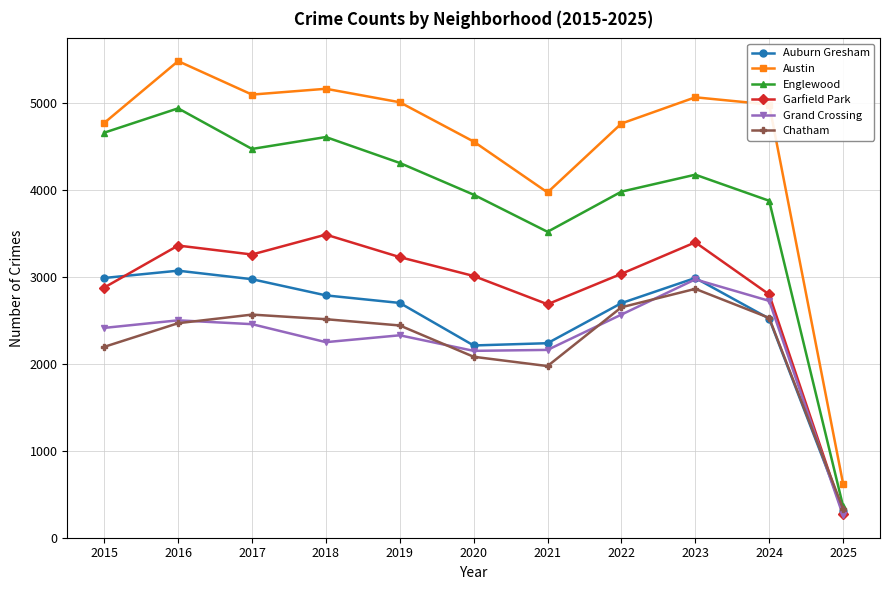

Is the value of Austin at 2019 greater than the value of Grand Crossing at 2015?

Yes